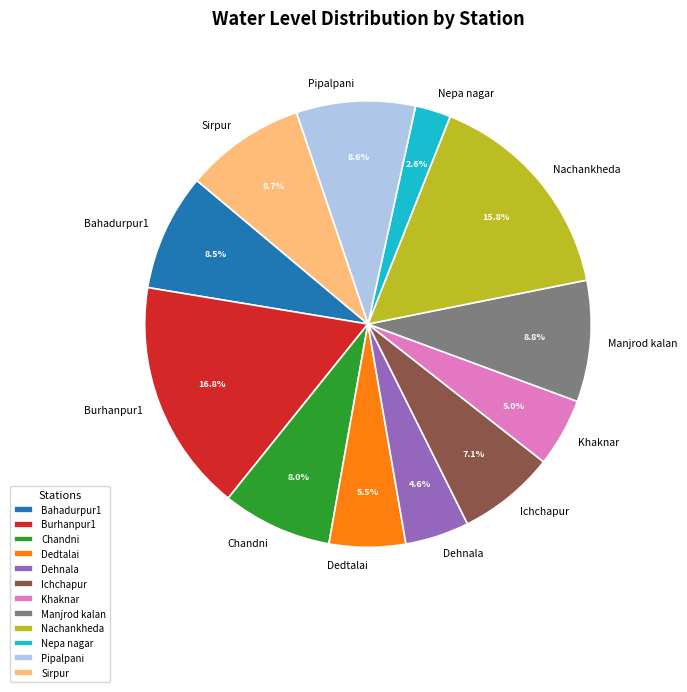

Which category has the smallest portion of the pie?

Nepa nagar